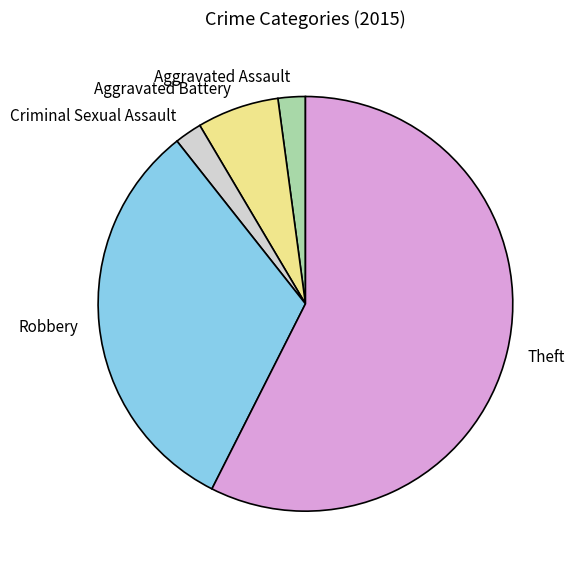

What is the largest slice in the pie chart?

Theft